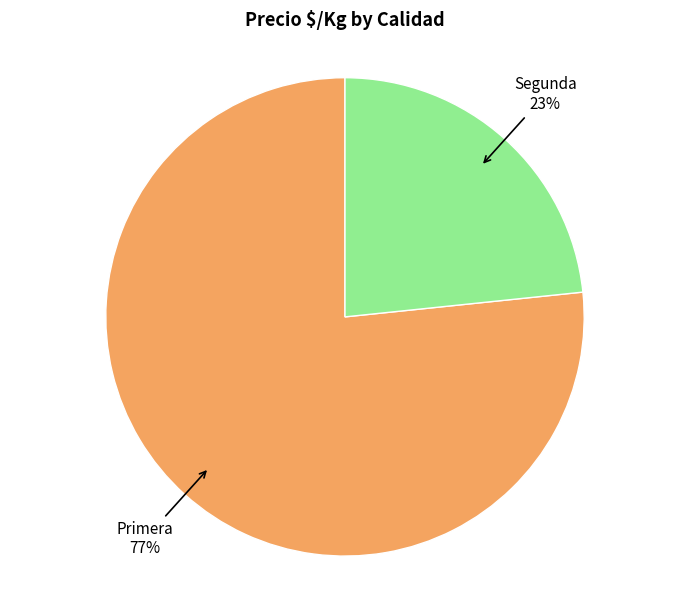

What is the ratio of the value at Segunda to the value at Primera?

0.3